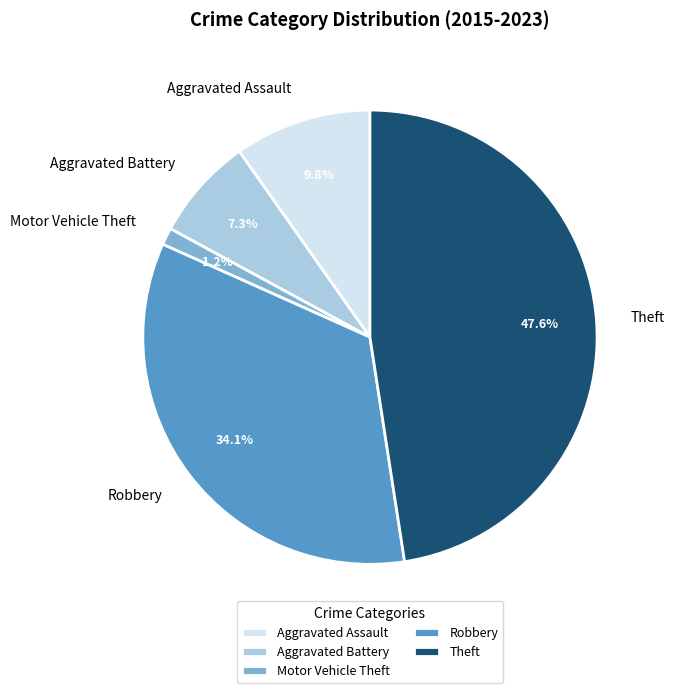

What portion of the pie excludes Aggravated Battery?

92.7%